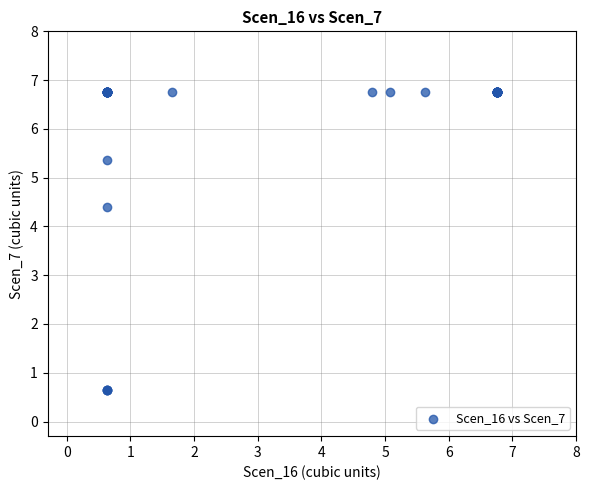

What Y value in the scatter plot is closest to 3?

4.4